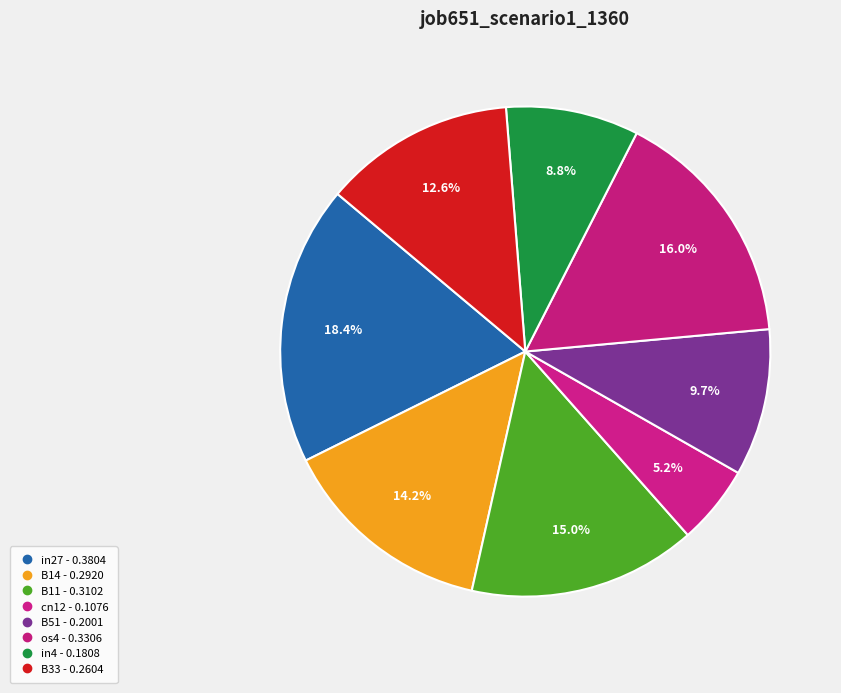

Rank the categories by value from lowest to highest.

cn12, in4, B51, B33, B14, B11, os4, in27